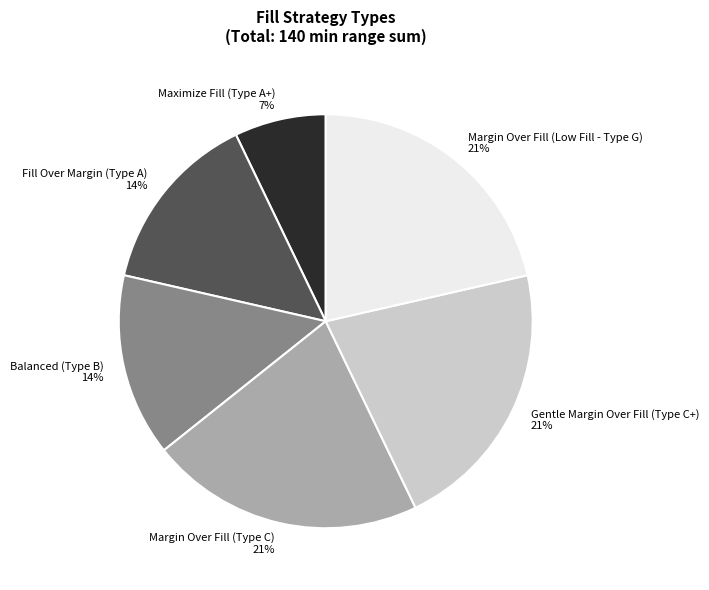

Is there a majority slice in this chart?

No